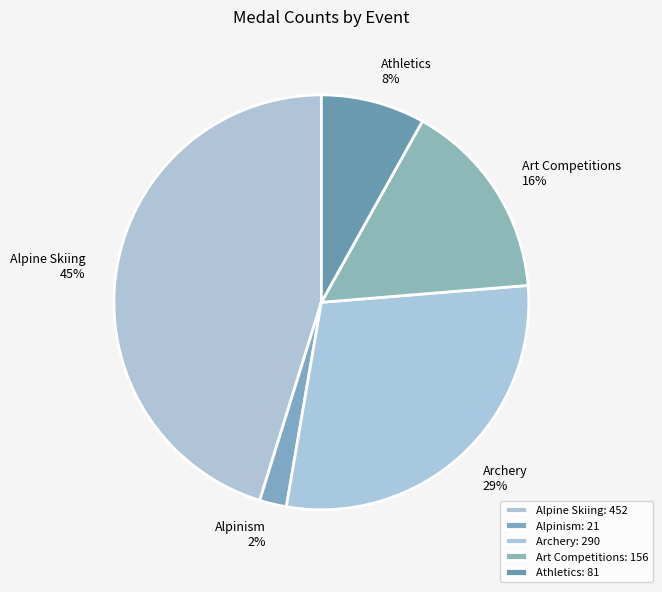

Which has a higher value, Athletics or Archery?

Archery